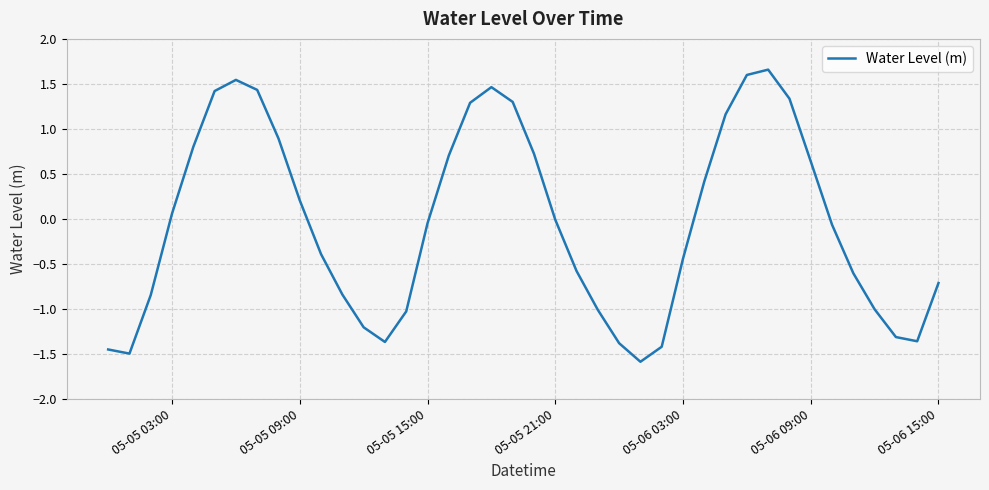

What is the difference between the maximum and minimum values?

3.2